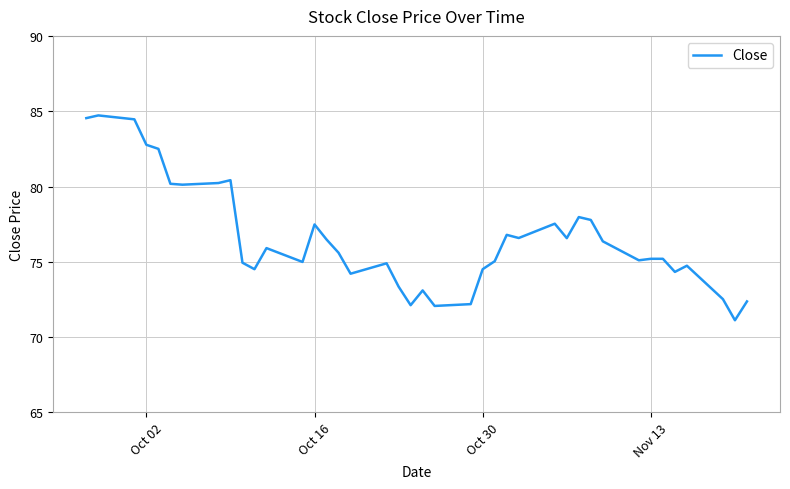

What is the difference between the maximum and minimum values?

13.6